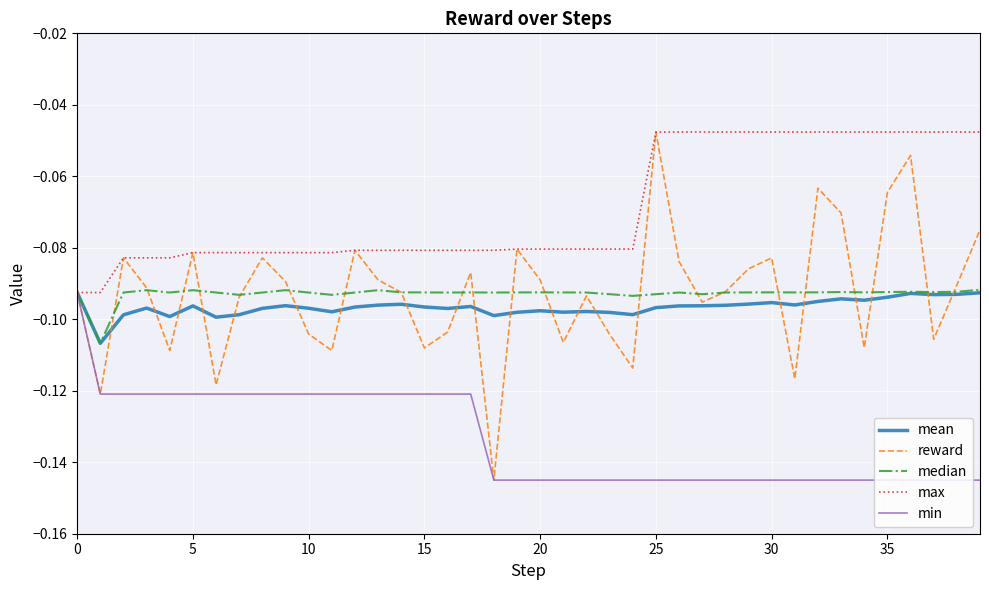

Which series has the largest total across all categories?

max